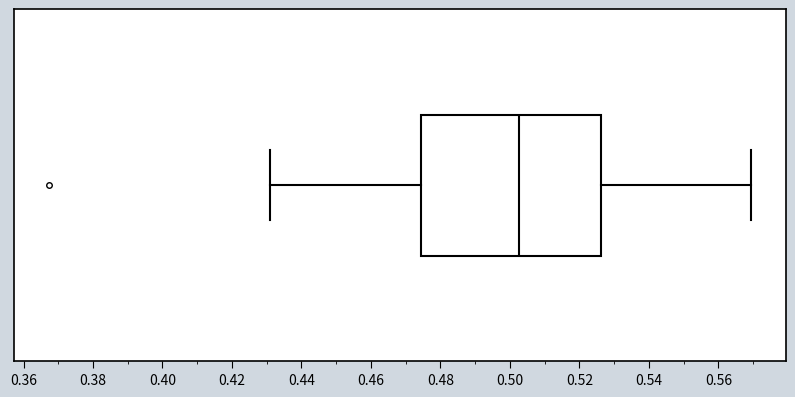

Where does the median line of the box sit on the x-axis? The values are not printed on the chart, so give them approximately, as read against the axis.

0.502